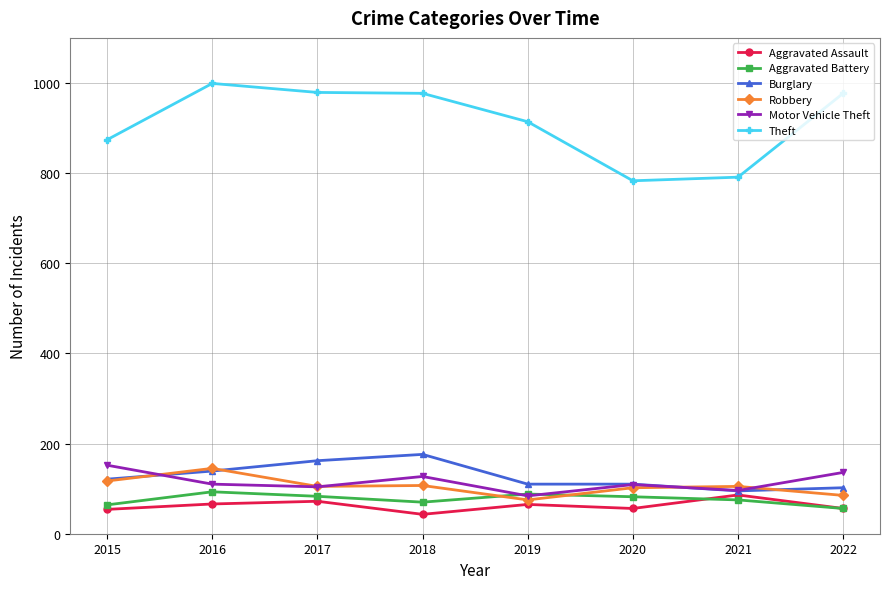

Which series has the largest total across all categories?

Theft